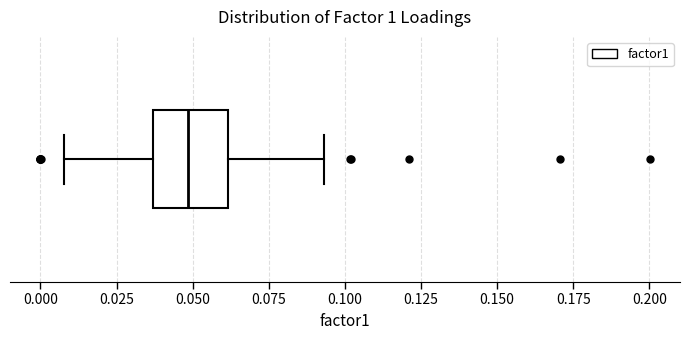

Transcribe this box plot: give where the median line is, the range the box spans, and where the two whiskers end, as read against the x-axis. The values are not printed on the chart, so give them approximately, as read against the axis.

median 0.050, box 0.035 to 0.060, whiskers 0.010 to 0.095